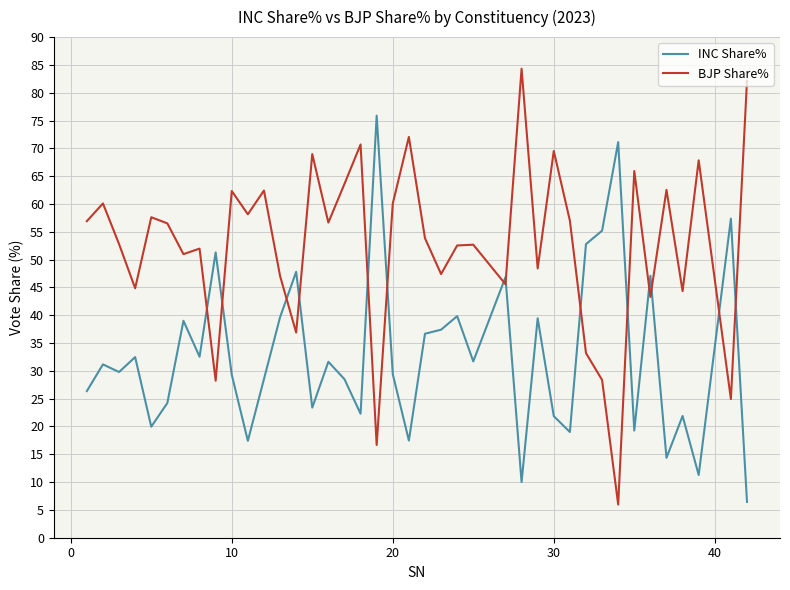

What is the minimum value for BJP Share%?

6.0